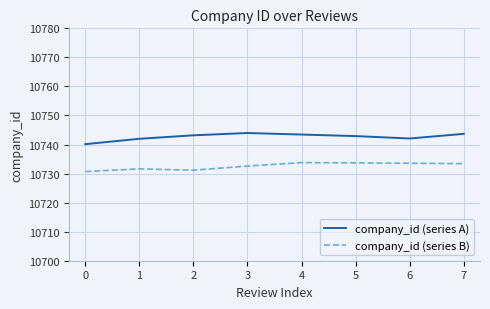

The company_id (series B) series shows 10732.6 at 3. True or false?

True